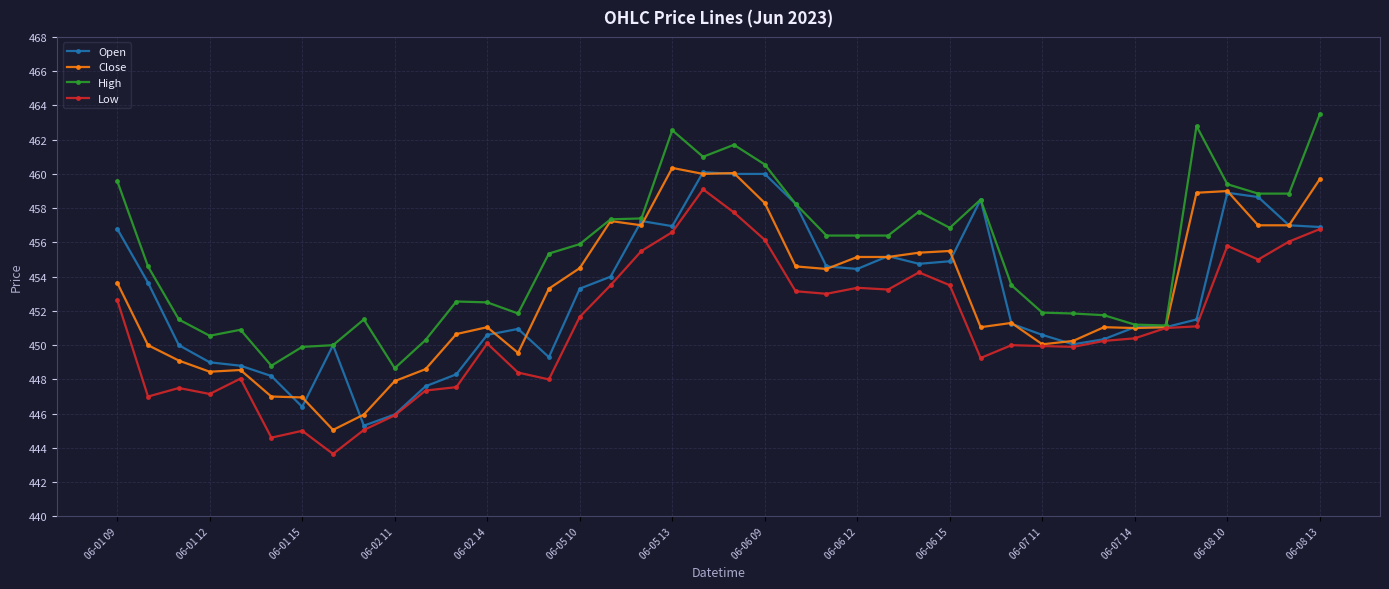

True or false: Open has more than 2 points higher than both neighbors.

True